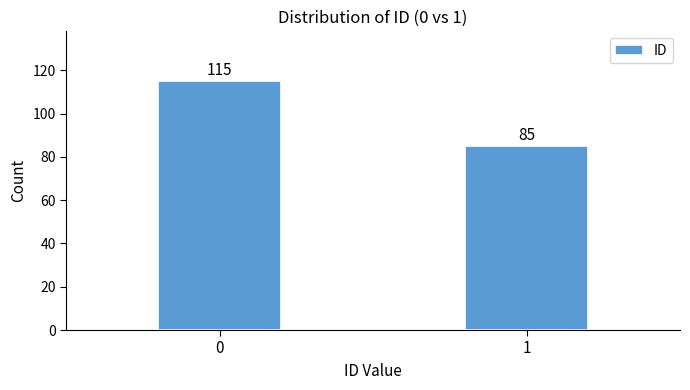

Reading left to right, transcribe all the data shown in this chart.

115	85